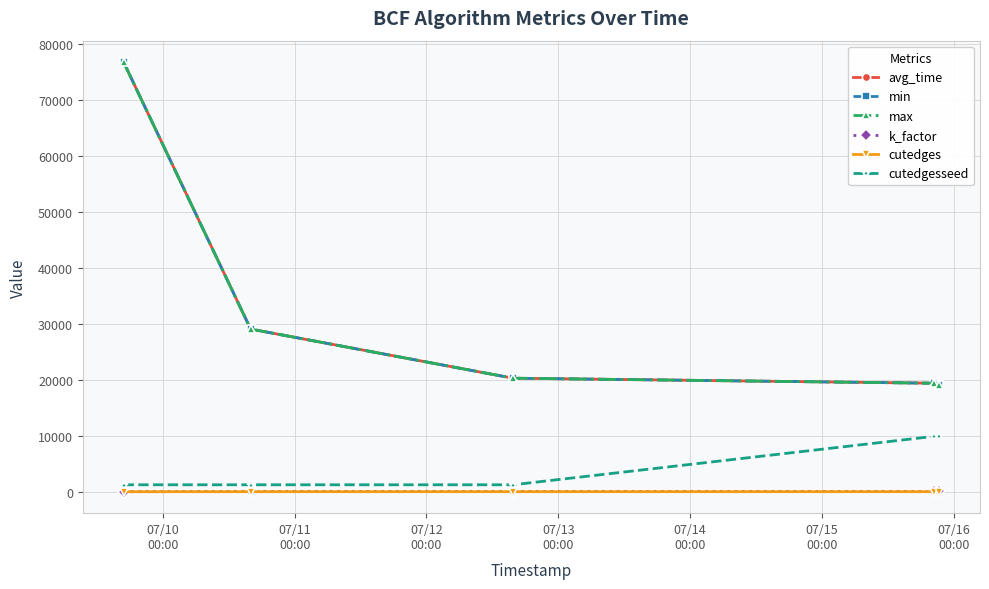

True or false: max and k_factor intersect in this chart.

False